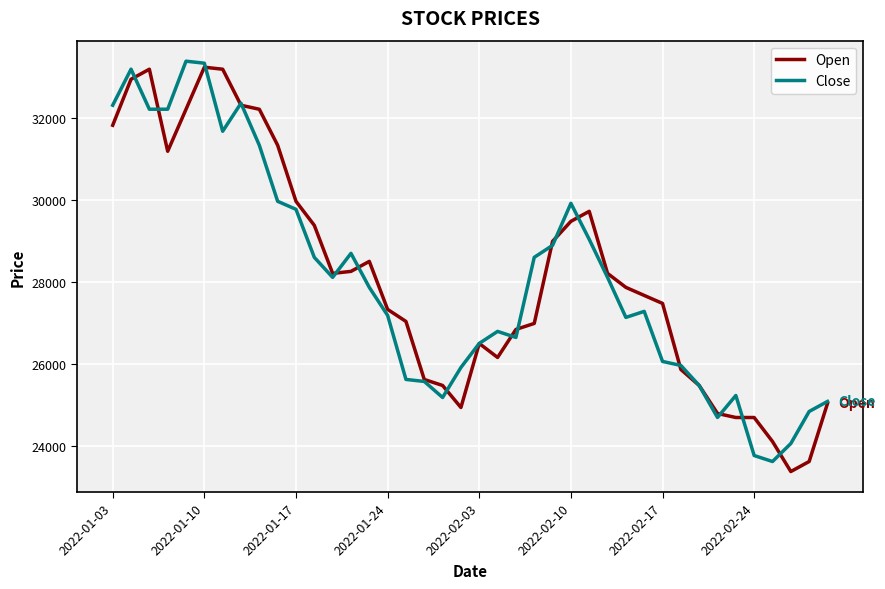

What is the maximum value shown in the chart?

33375